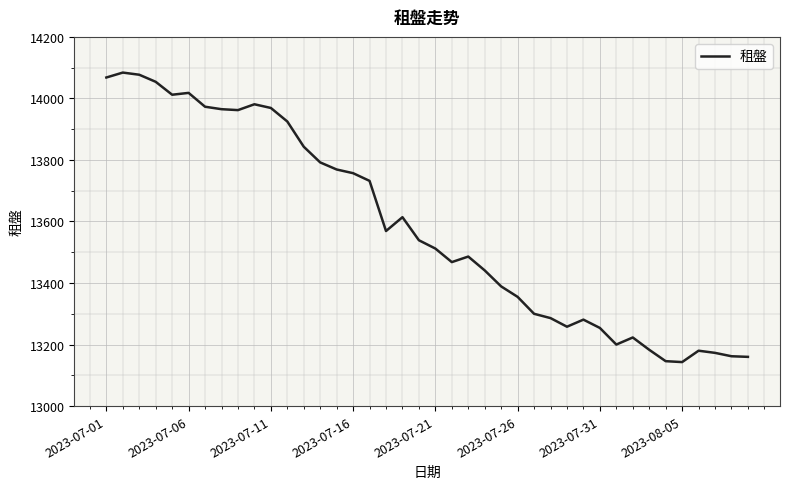

What is the smallest value displayed?

13143